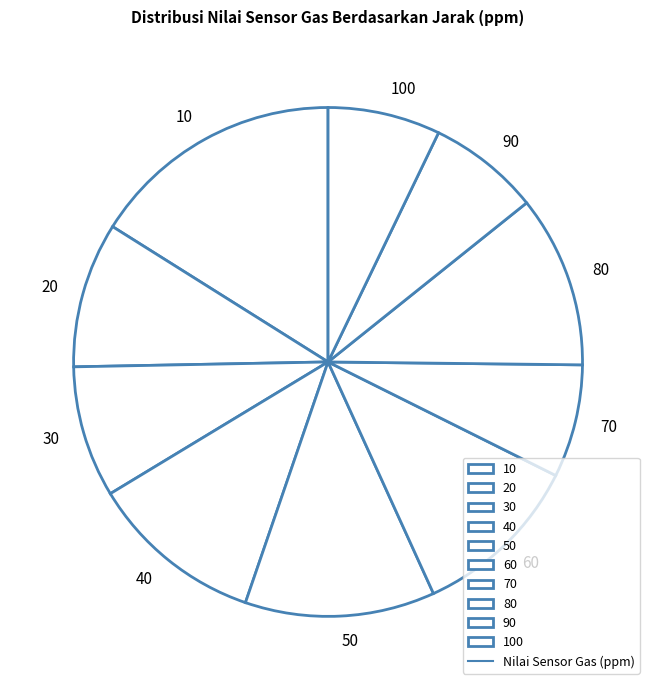

Approximately how many times larger is the value at 90 compared to 30?

0.9